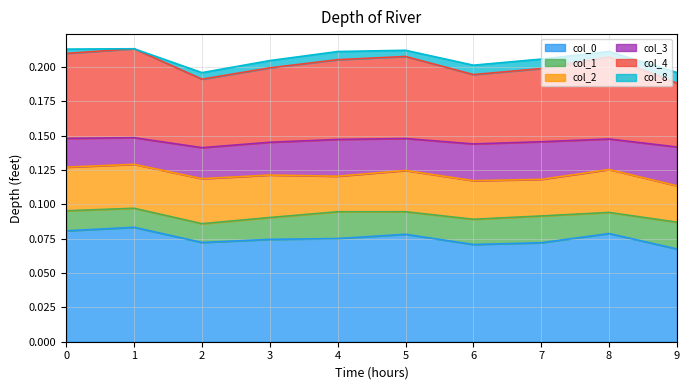

At which category does 3 reach its first local valley?

1